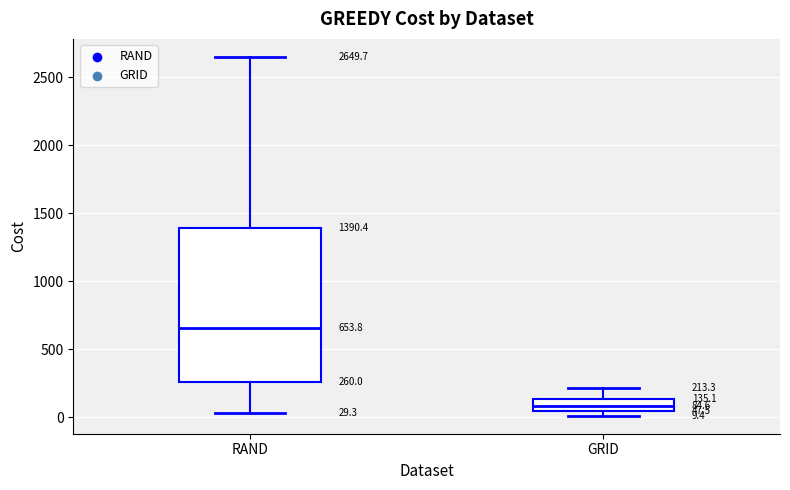

Which box's median line is the lowest?

GRID